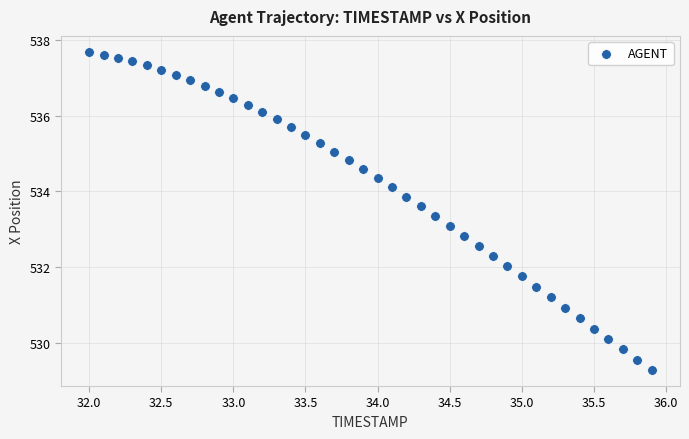

What is the range of Y values (max minus min)?

8.4